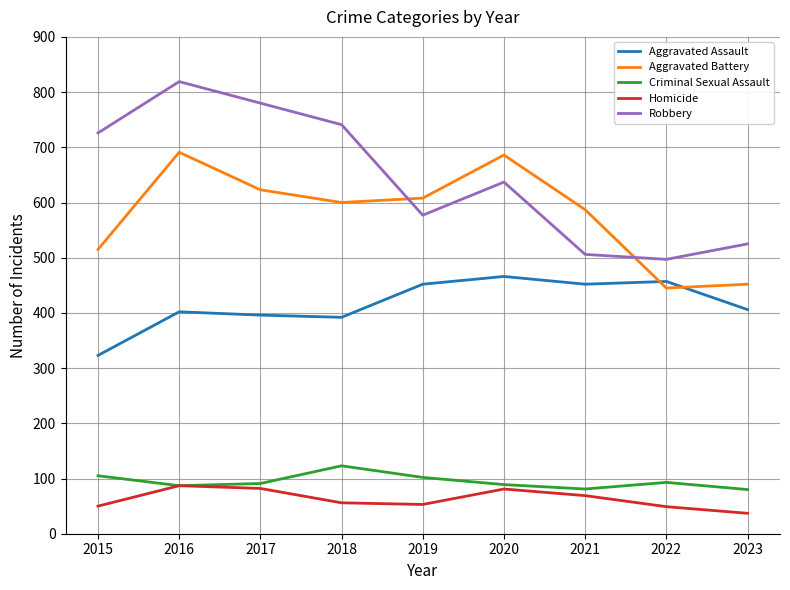

What is the total value across all series at 2015?

1719